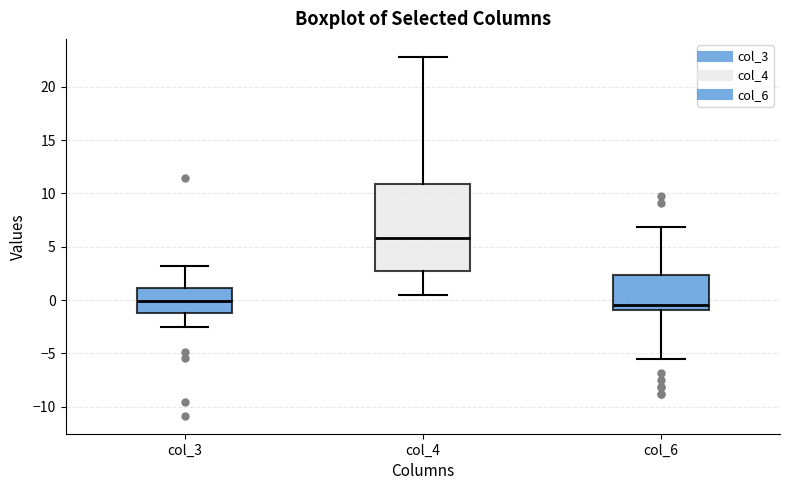

Reading left to right, transcribe this box plot: for each box, give where its median line is, the range the box spans, and where its two whiskers end, as read against the y-axis. The values are not printed on the chart, so give them approximately, as read against the axis.

col_3: median 0.0, box -1.0 to 1.0, whiskers -2.5 to 3.0
col_4: median 6.0, box 2.5 to 11.0, whiskers 0.5 to 23.0
col_6: median -0.5, box -1.0 to 2.5, whiskers -5.5 to 7.0